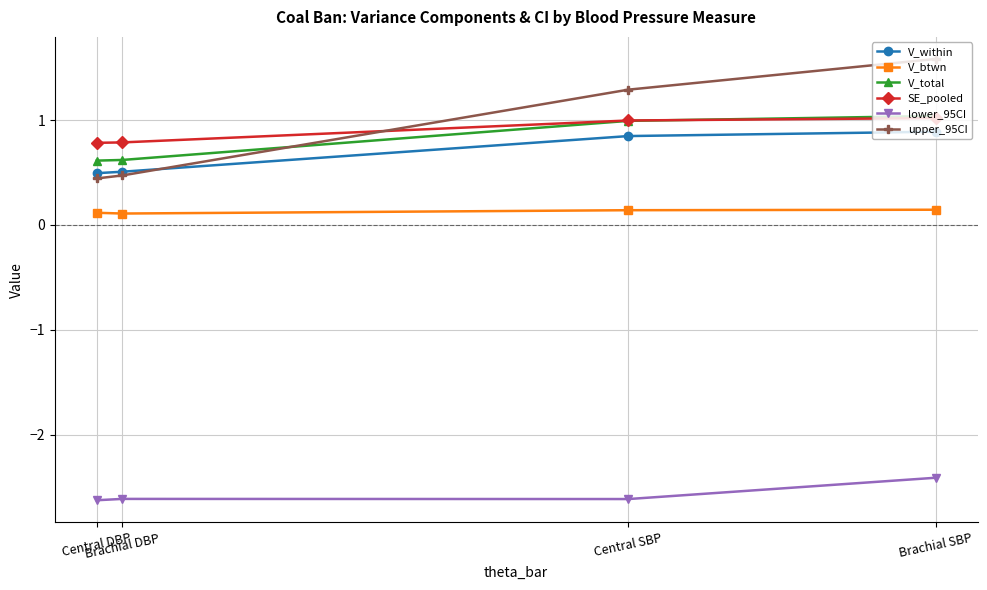

At which label does upper_95CI first exceed 1?

Central SBP